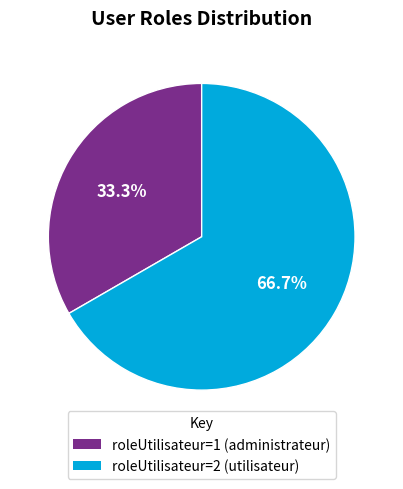

Is there any slice that represents more than half of the pie?

Yes